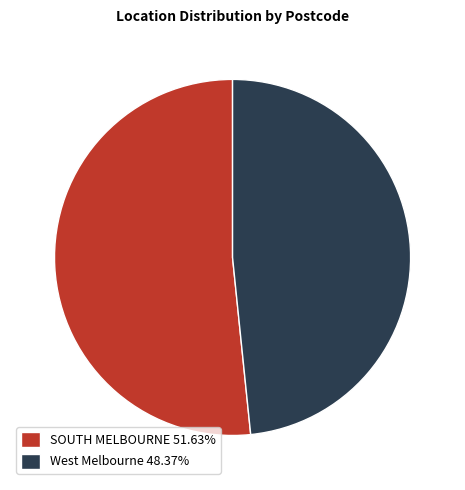

True or false: SOUTH MELBOURNE accounts for 58% of the total.

False